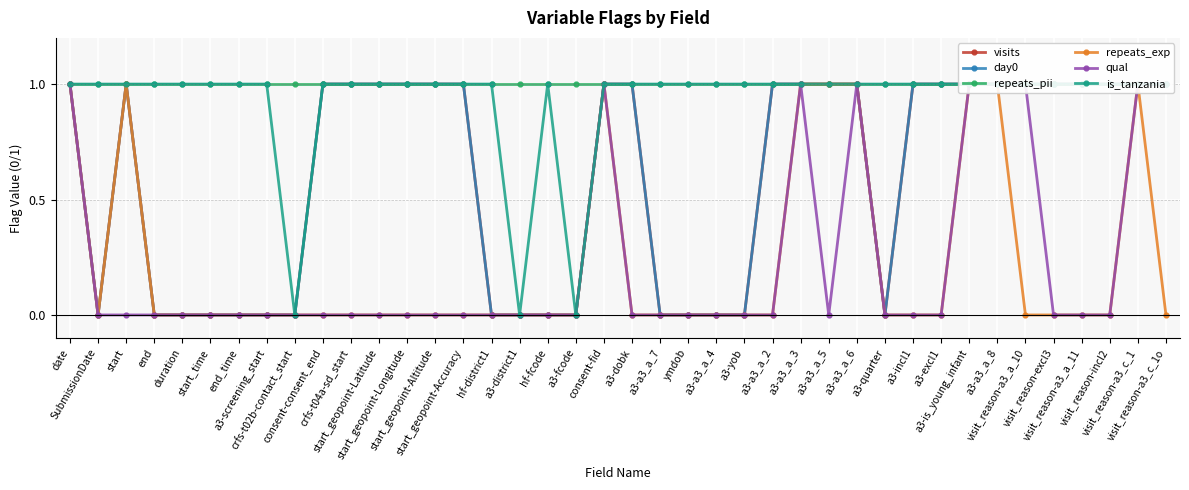

How many qual values are between 0 and 1?

40